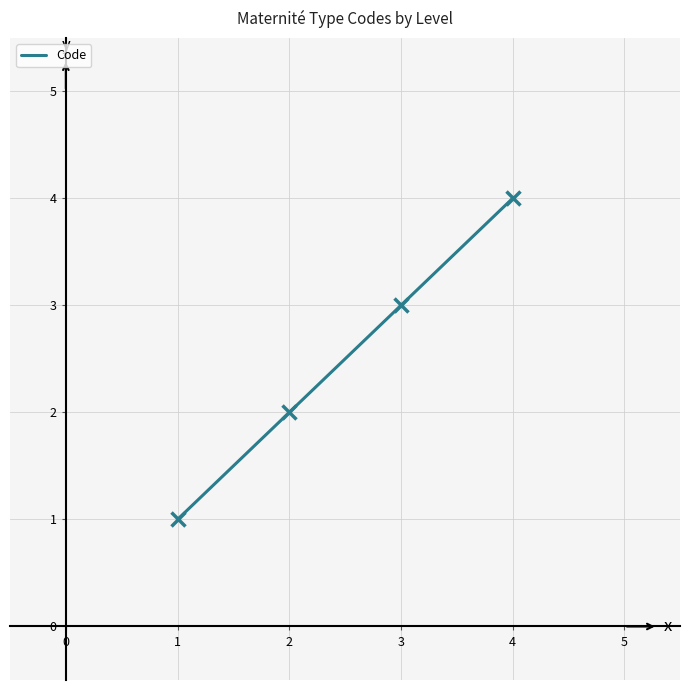

How many lines are shown in the chart?

1